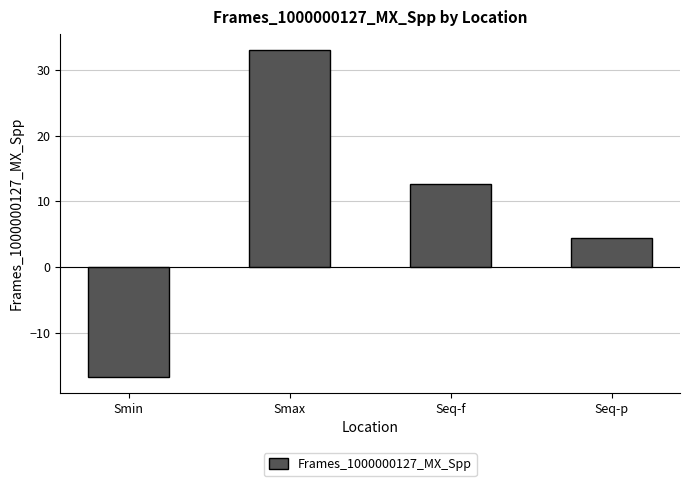

What is the difference between the maximum and second lowest values?

28.6